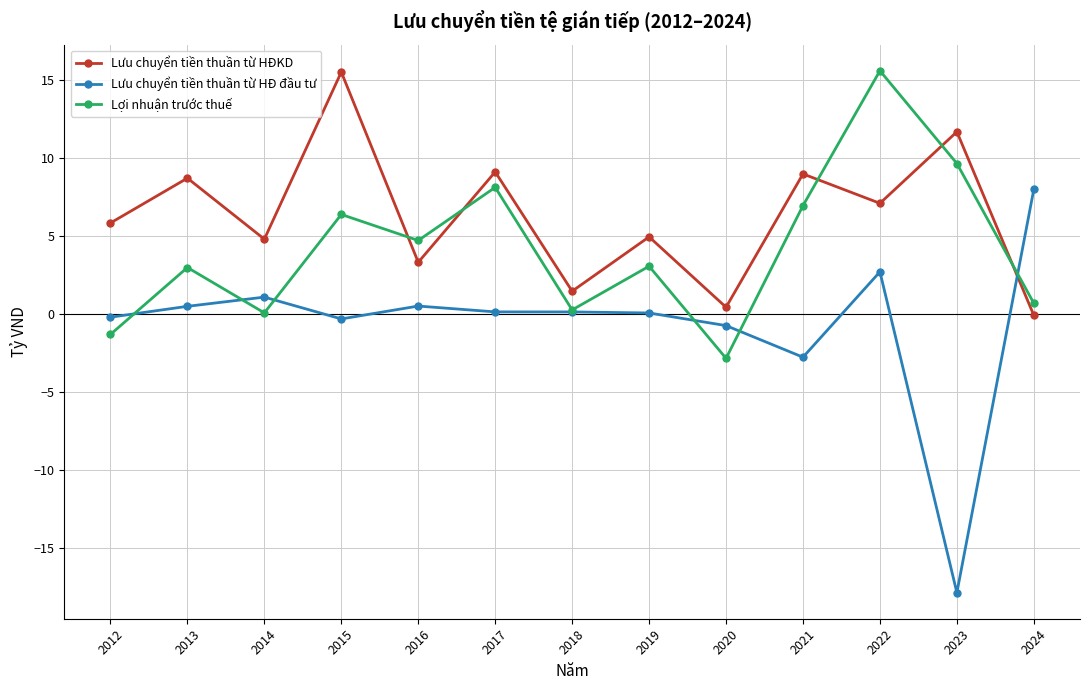

What is the difference between the highest and lowest values at 2016?

4.2